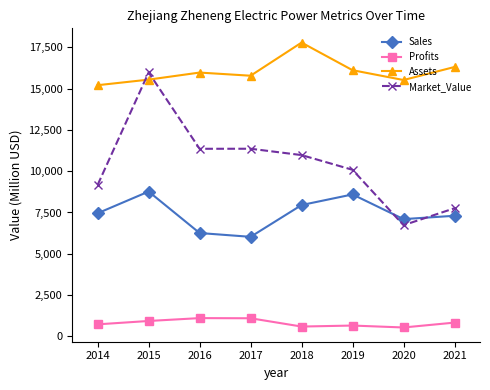

What is the value of the Market_Value point at the 1st from the left?

9169.0